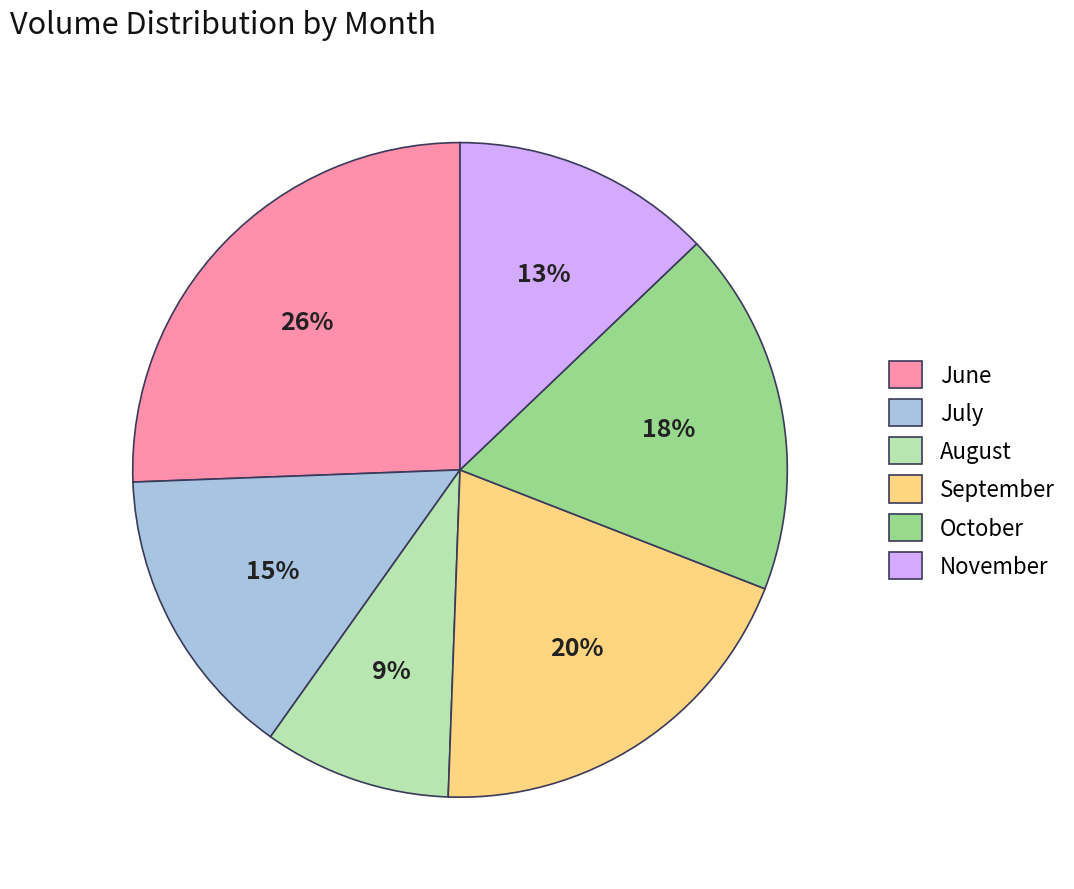

How many segments does this pie chart have?

6